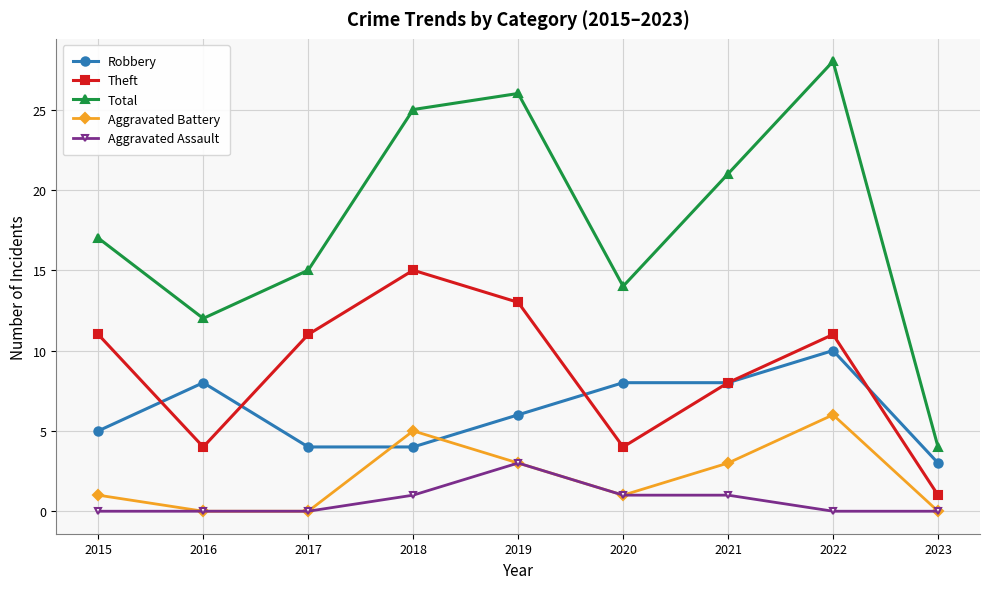

How many data points in Theft are less than 11?

4